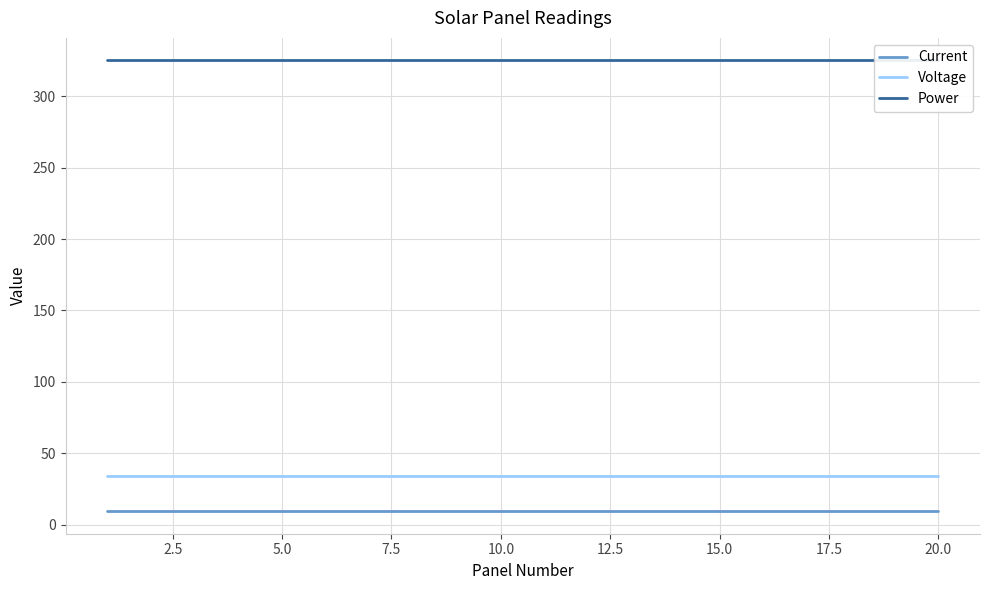

Is this an area chart (filled region under the line)?

No